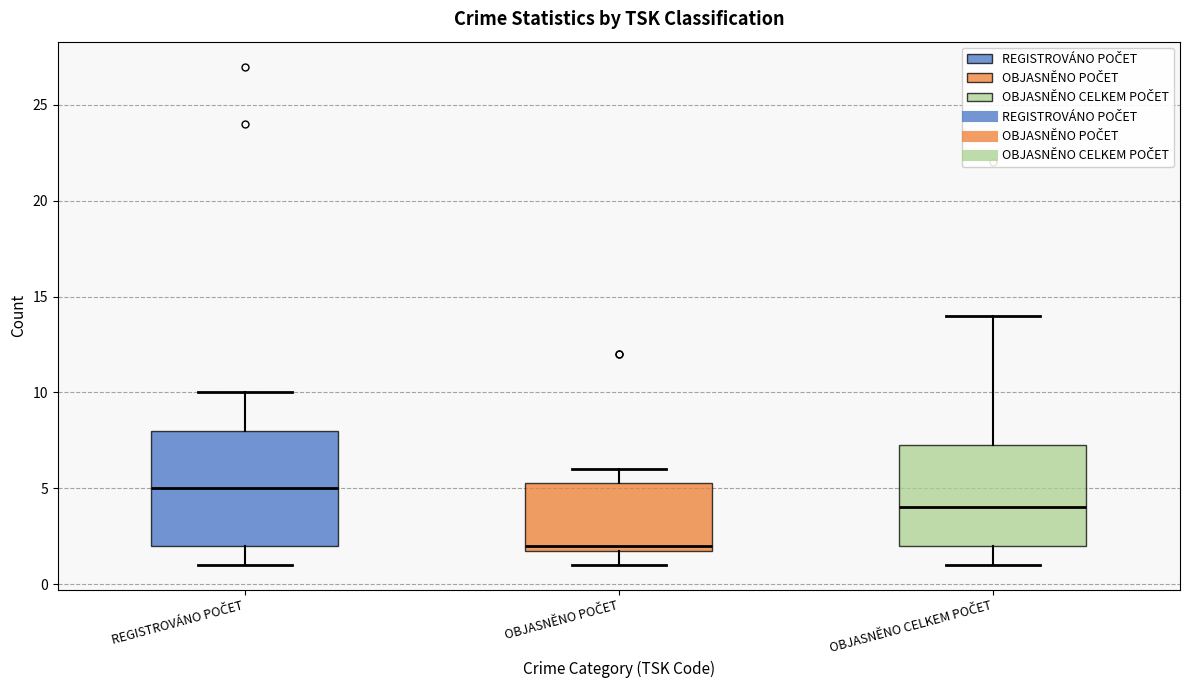

Which box is the tallest, from its lower edge to its upper edge?

REGISTROVÁNO POČET